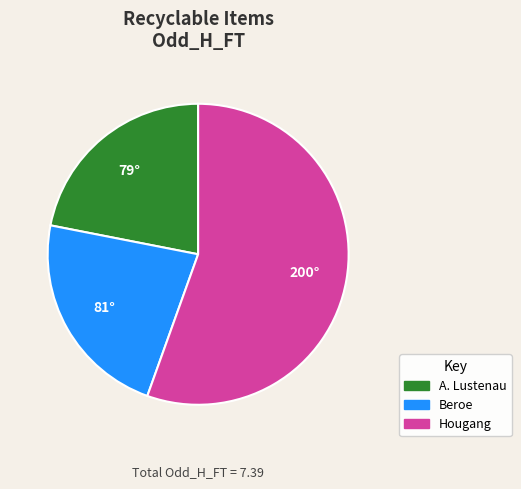

Does any single category account for the majority?

Yes